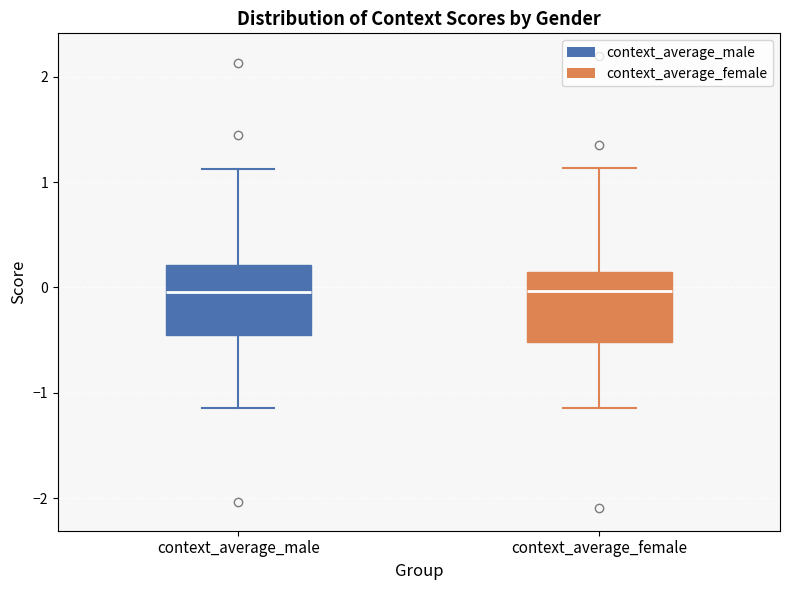

Reading left to right, transcribe this box plot: for each box, give where its median line is, the range the box spans, and where its two whiskers end, as read against the y-axis. The values are not printed on the chart, so give them approximately, as read against the axis.

context_average_male: median 0.0, box -0.5 to 0.2, whiskers -1.1 to 1.1
context_average_female: median 0.0, box -0.5 to 0.2, whiskers -1.1 to 1.1